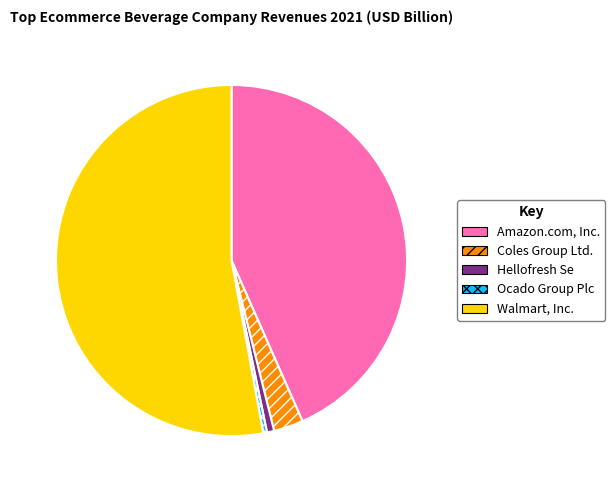

The Amazon.com, Inc. slice represents 43% of the pie. True or false?

True